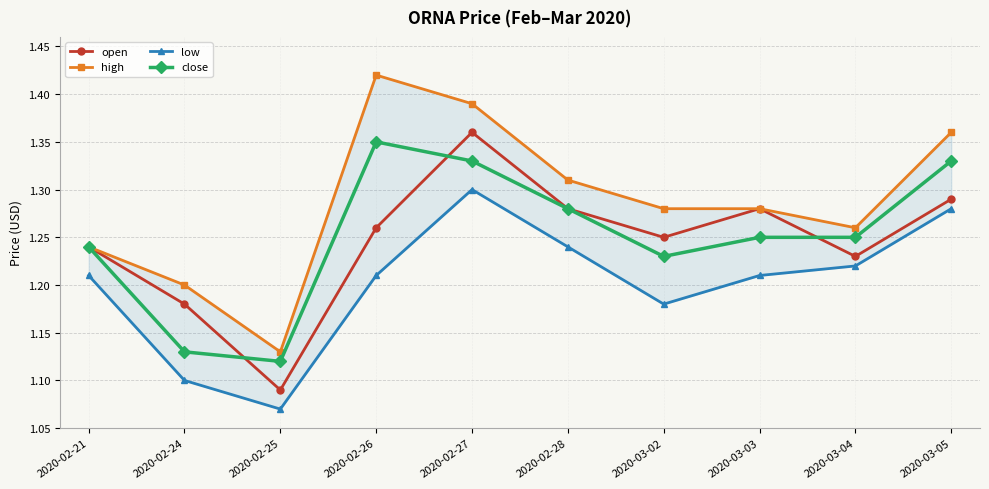

At which category is the sum across all series the highest?

2020-02-27